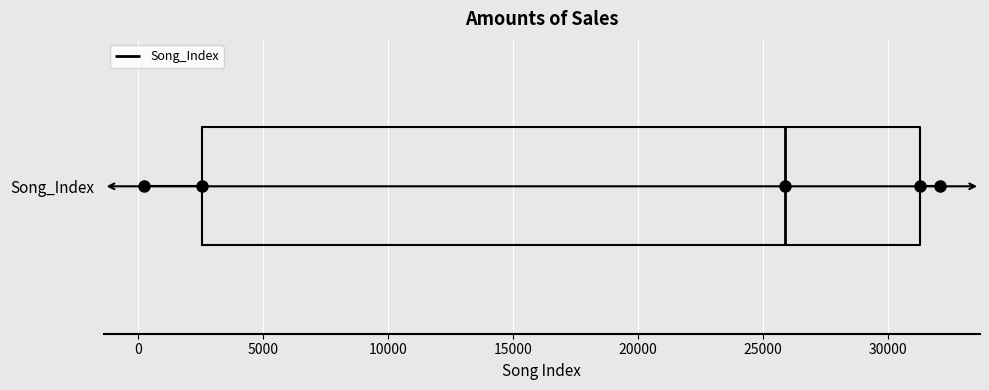

Where does the median line of the box for Song_Index sit on the x-axis? The values are not printed on the chart, so give them approximately, as read against the axis.

26000